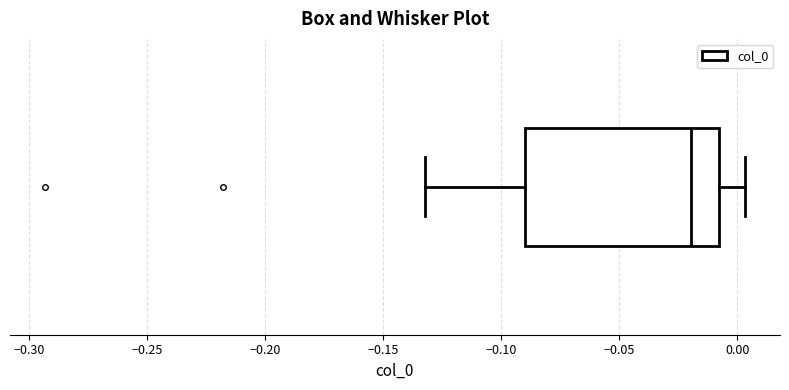

Read this box plot against the x-axis: the position of the median line, the range covered by the box, and the ends of both whiskers. The values are not printed on the chart, so give them approximately, as read against the axis.

median -0.020, box -0.090 to -0.010, whiskers -0.130 to 0.005